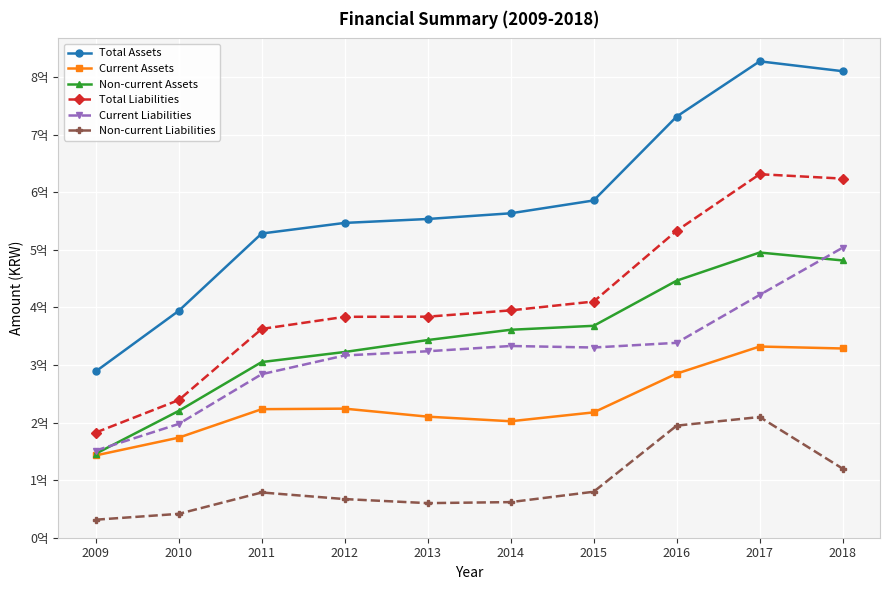

Between 2010 and 2013, which series saw the biggest shift?

Total Assets